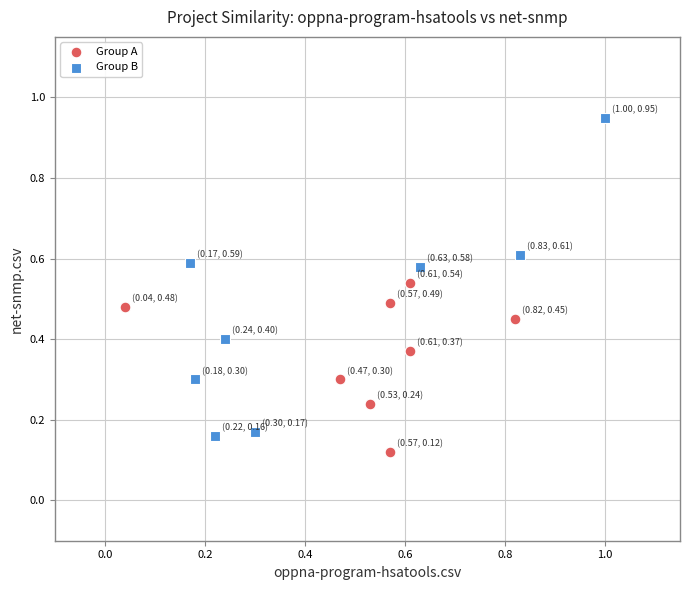

Which series reaches the maximum Y coordinate?

Group B